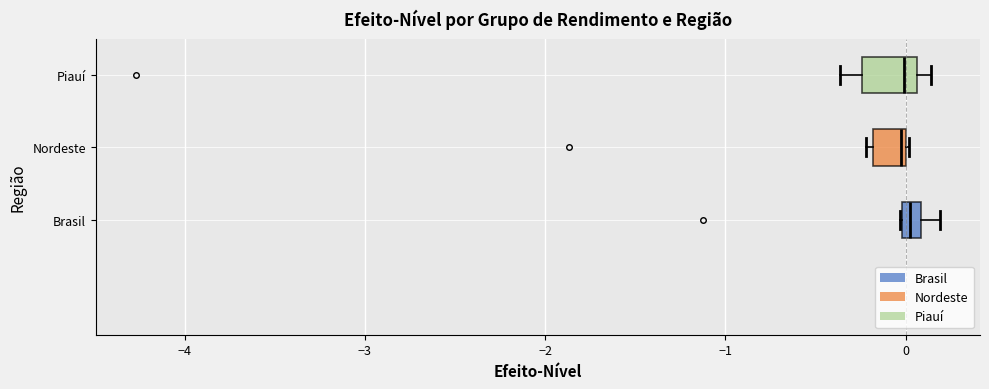

Comparing the boxes themselves (not the whiskers), which one is the widest?

Piauí